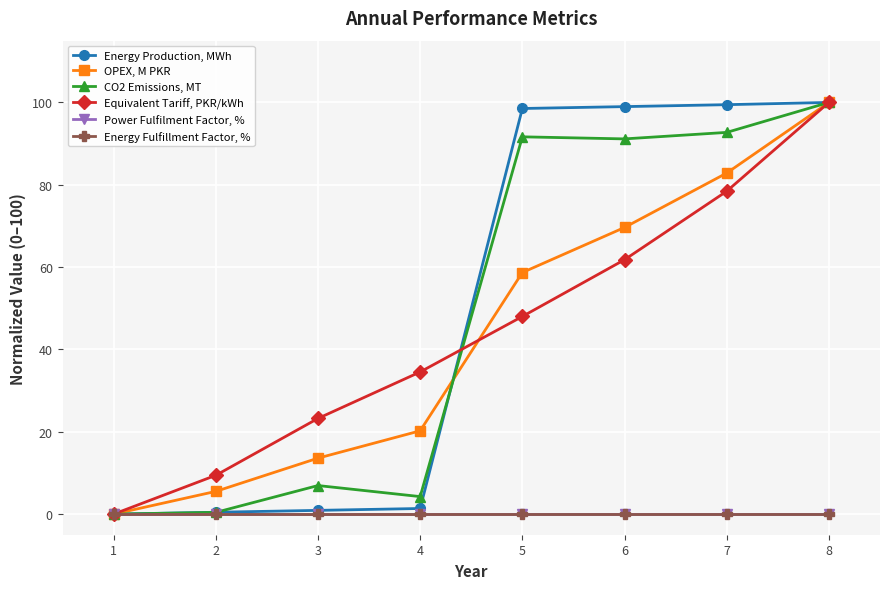

True or false: Energy Fulfillment Factor, % has more than 1 interior local peaks.

False